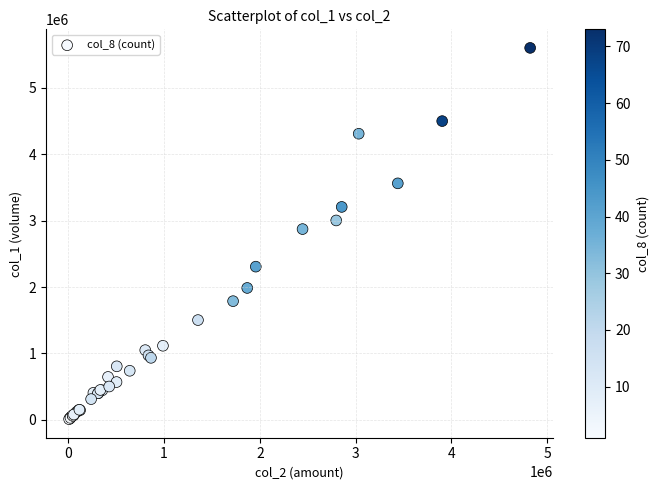

What Y value in the scatter plot is closest to 2807000?

2874000